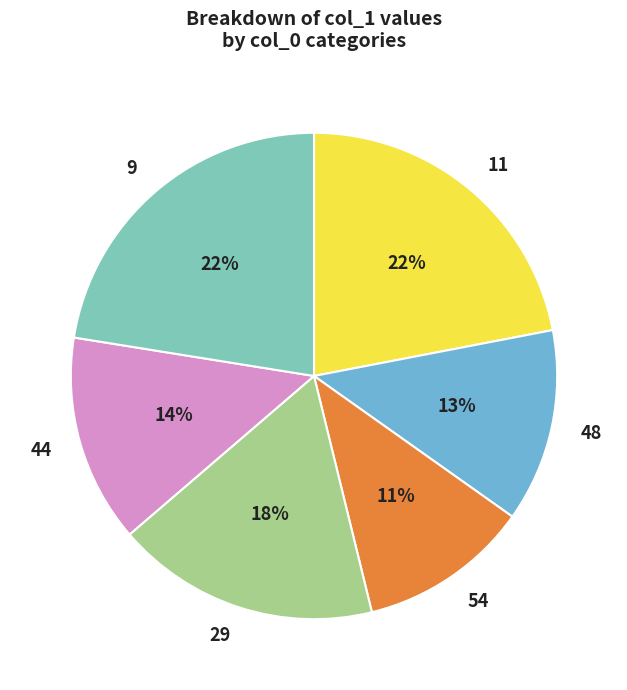

Approximately how many times larger is the value at 29 compared to 9?

0.8